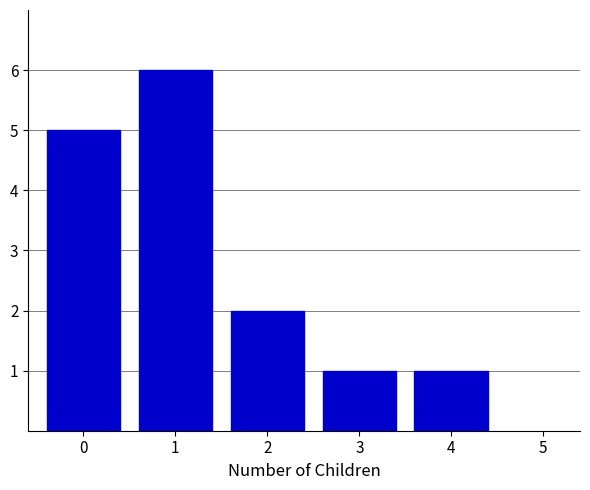

Reading left to right, list all the values displayed in this chart.

0=5	1=6	2=2	3=1	4=1